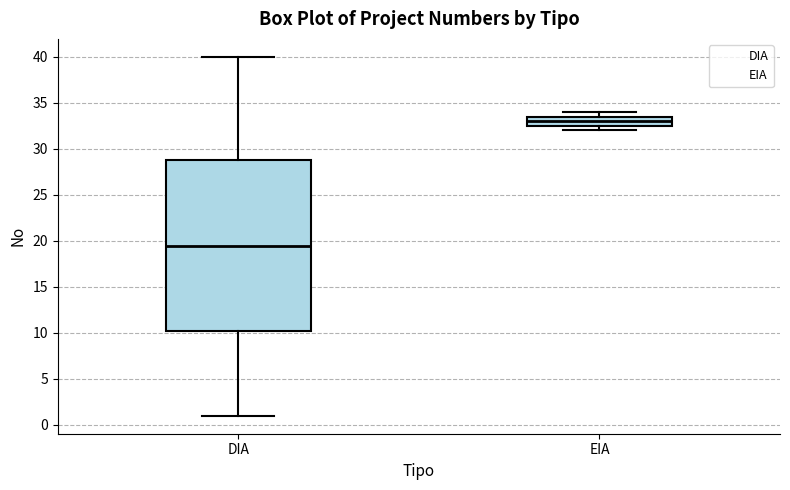

Which box has the highest median line?

EIA